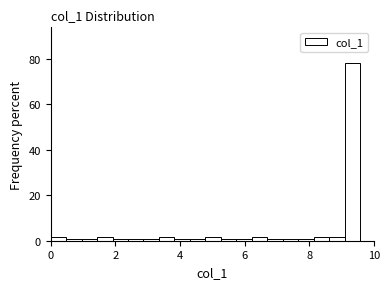

Around what value on the x-axis is the tallest bar? Give the approximate position of its centre, as read against the axis.

9.4